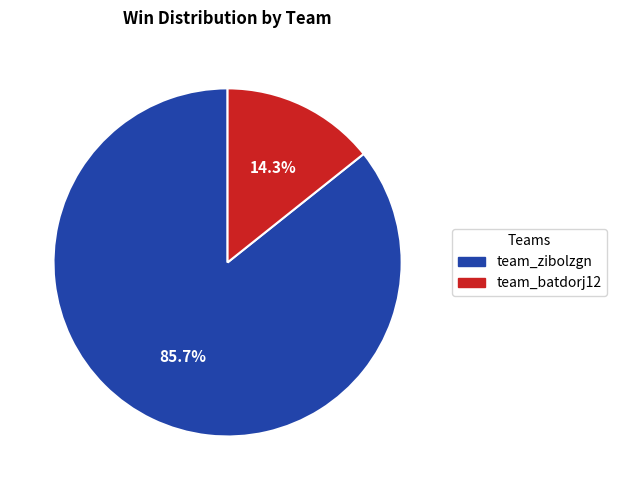

Is there any slice that represents more than half of the pie?

Yes